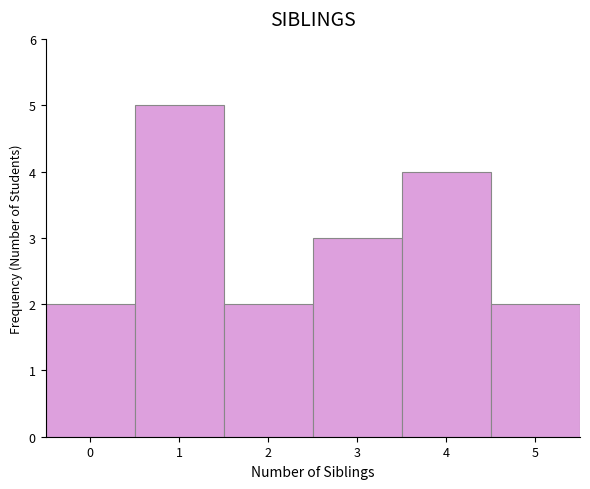

Reading left to right, transcribe this chart: for each bar, give the range it covers on the x-axis and its height. The values are not printed on the chart, so give them approximately, as read against the axis.

-0.5 to 0.5: 2
0.5 to 1.5: 5
1.5 to 2.5: 2
2.5 to 3.5: 3
3.5 to 4.5: 4
4.5 to 5.5: 2